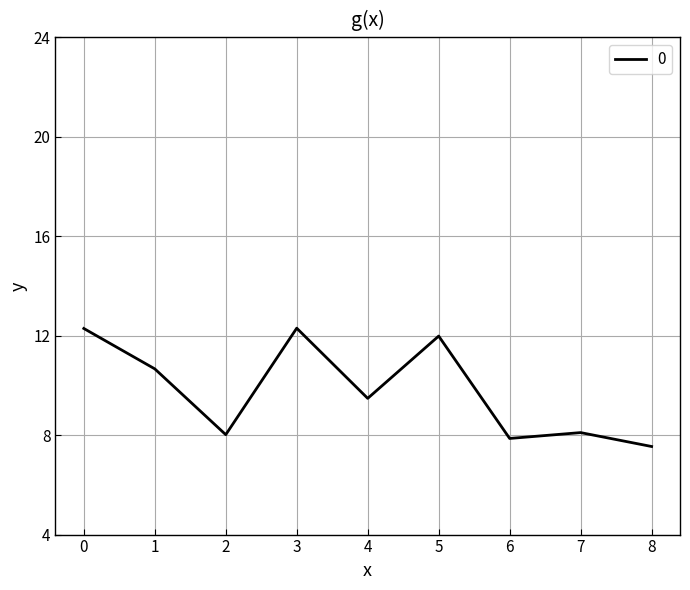

Count the number of categories in the chart.

9